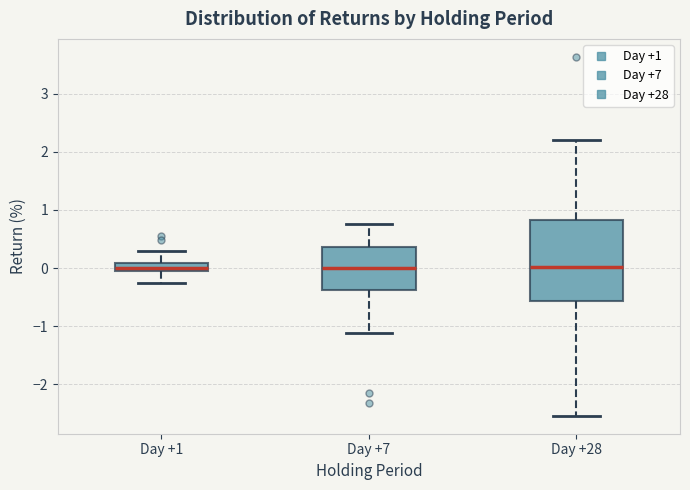

Which box is the tallest, from its lower edge to its upper edge?

Day +28